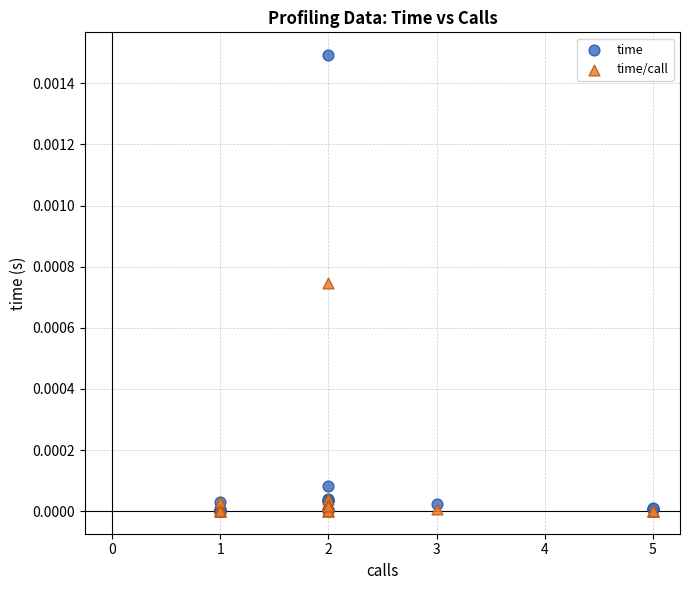

What are all the series names shown in the legend?

time, time/call